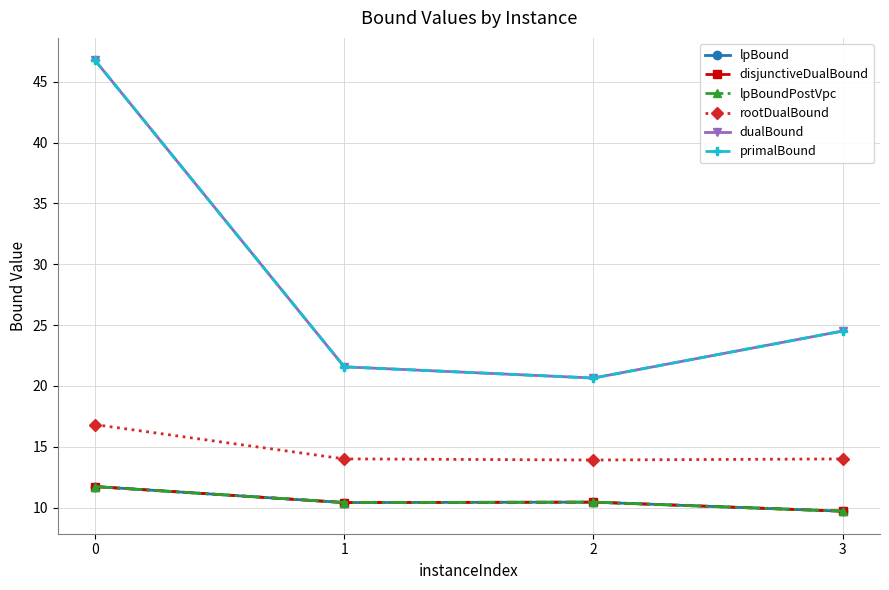

Reading left to right, extract all data points from this chart.

lpBound: 0=11.7	1=10.4	2=10.4	3=9.7
disjunctiveDualBound: 0=11.7	1=10.4	2=10.4	3=9.7
lpBoundPostVpc: 0=11.7	1=10.4	2=10.4	3=9.7
rootDualBound: 0=16.8	1=14.0	2=13.9	3=14.0
dualBound: 0=46.8	1=21.6	2=20.6	3=24.5
primalBound: 0=46.8	1=21.6	2=20.6	3=24.5